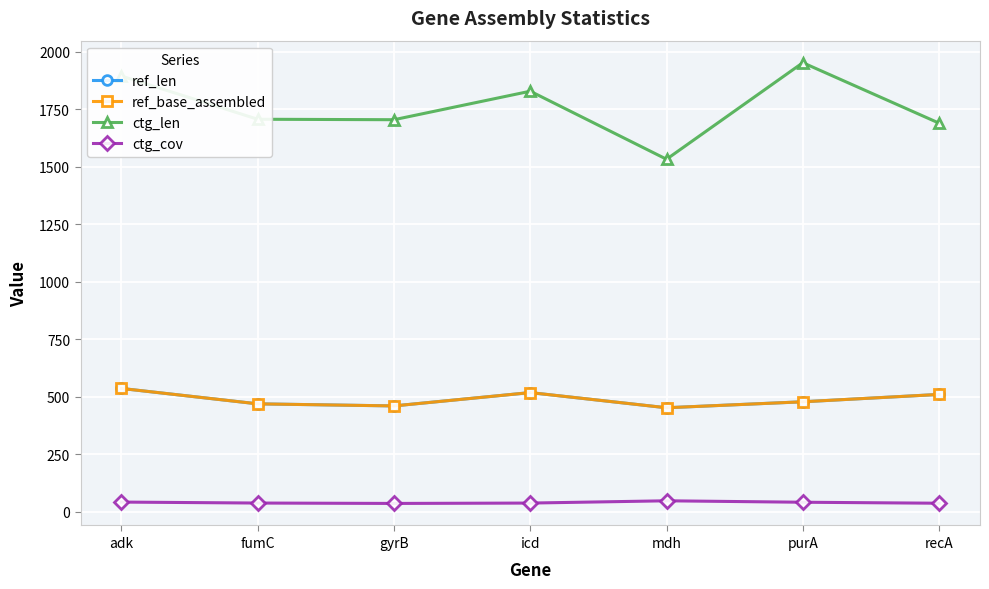

The ctg_len series shows 810.0 at gyrB. True or false?

False